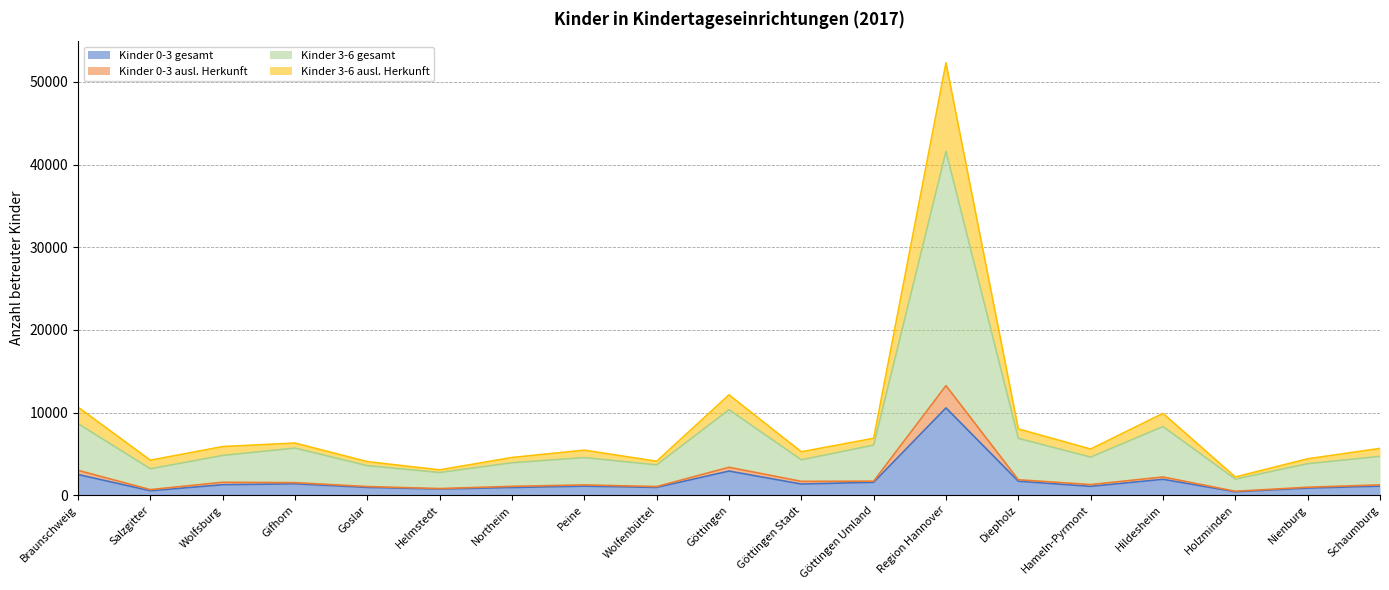

True or false: Kinder 0-3 gesamt has a value of 1566 at Göttingen Umland.

True